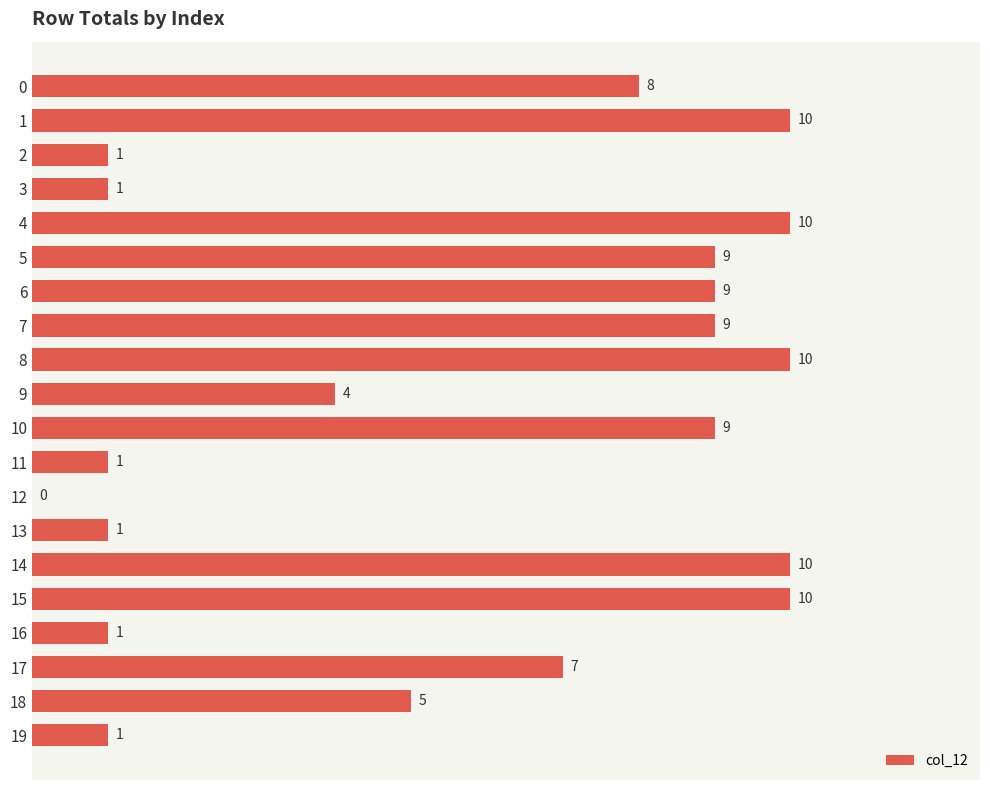

What is the maximum value shown in the chart?

10